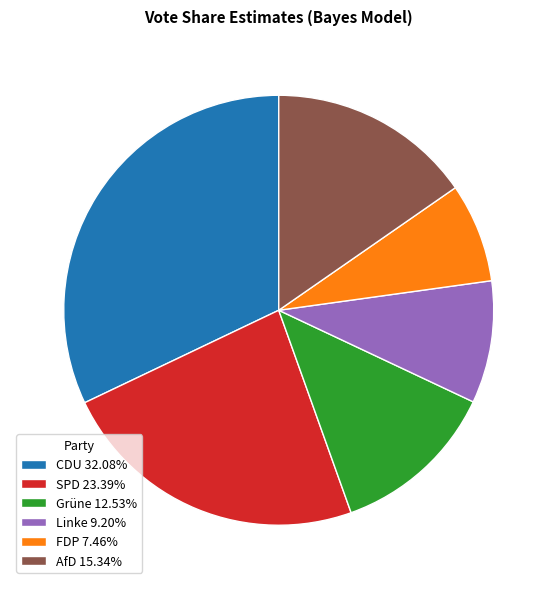

Does Linke represent more than half of the total?

No